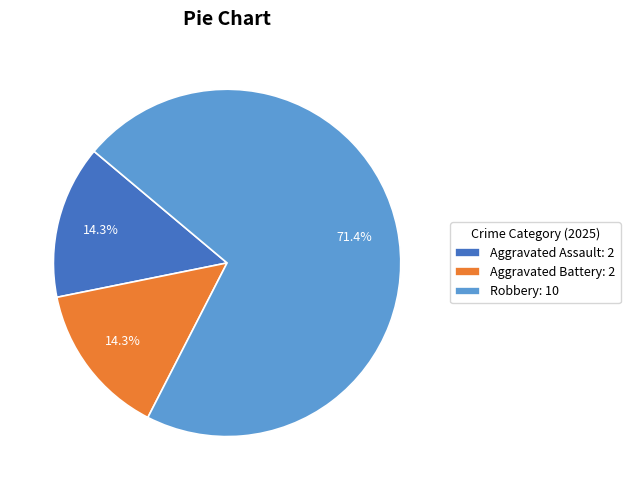

Which slice is the largest?

Robbery: 10